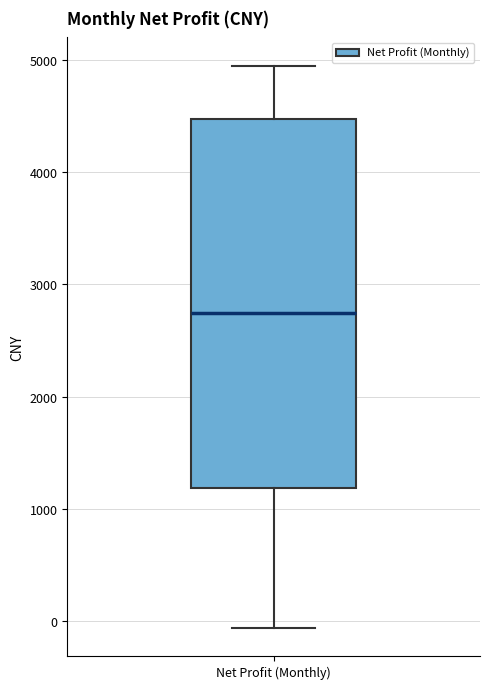

Transcribe this box plot: give where the median line is, the range the box spans, and where the two whiskers end, as read against the y-axis. The values are not printed on the chart, so give them approximately, as read against the axis.

median 2700, box 1200 to 4500, whiskers -100 to 4900